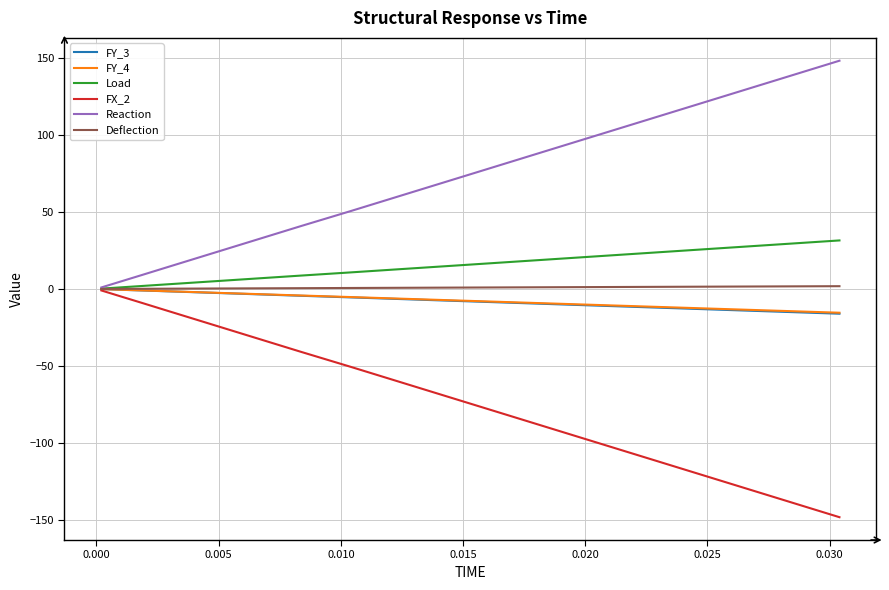

What is the greatest value displayed?

148.5